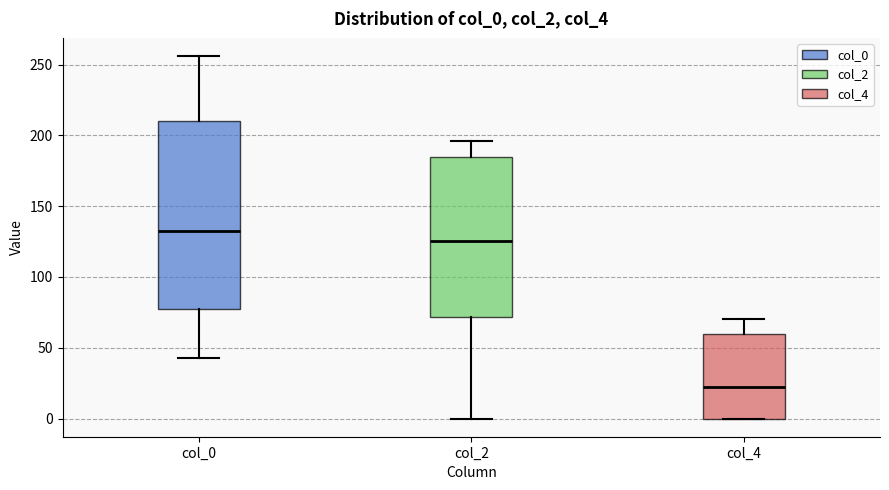

Reading left to right, read every box against the y-axis: the position of its median line, the range the box covers, and the ends of its whiskers. The values are not printed on the chart, so give them approximately, as read against the axis.

col_0: median 135, box 80 to 210, whiskers 45 to 255
col_2: median 125, box 70 to 185, whiskers 0 to 195
col_4: median 25, box 0 to 60, whiskers 0 to 70